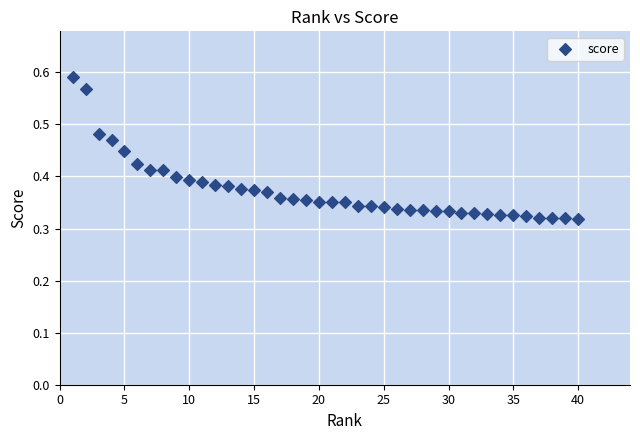

What is the range of X values (max minus min)?

39.0